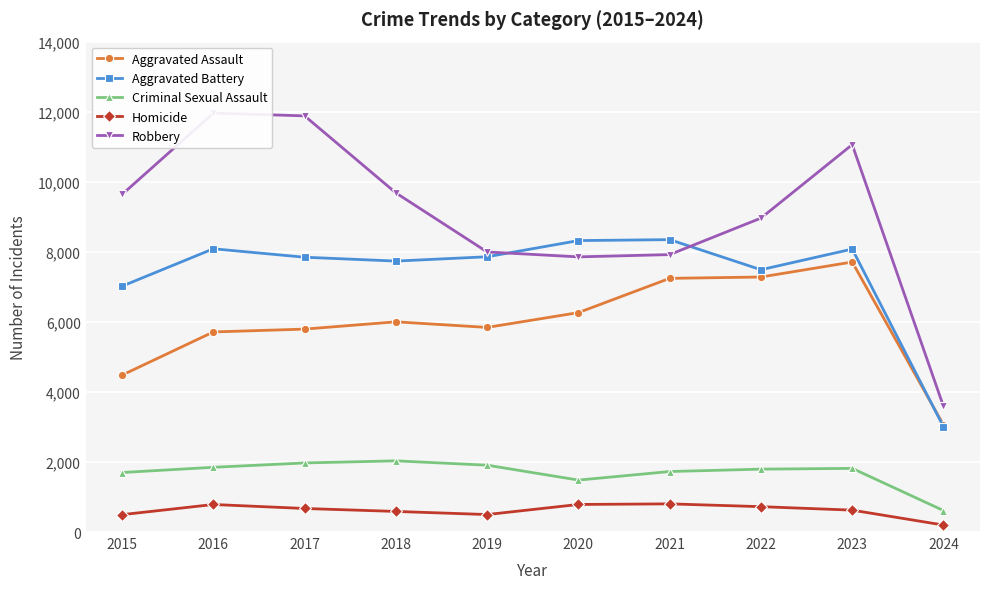

What is the difference between the maximum and minimum values in the Aggravated Battery series?

5343